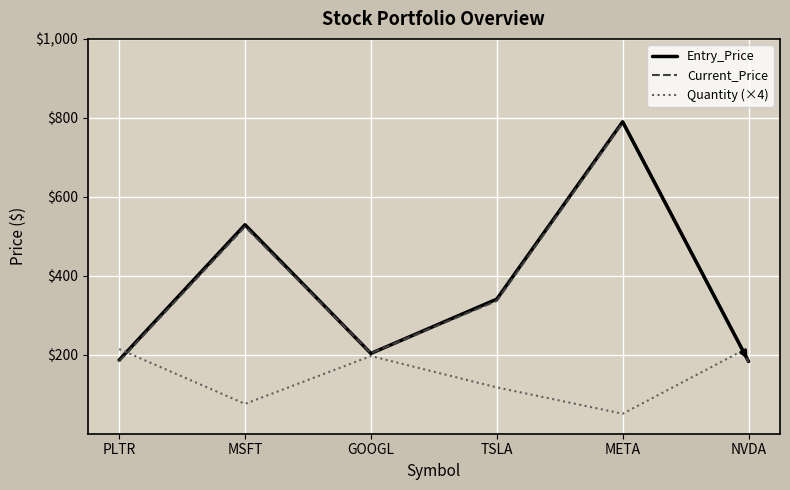

In Current_Price, how many points are higher than both neighbors (excluding endpoints)?

2